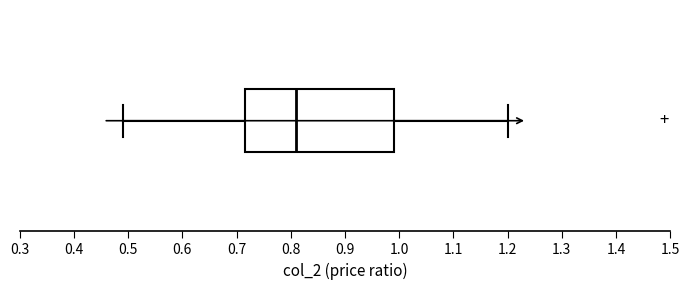

Where is the right edge of the box on the x-axis? The values are not printed on the chart, so give them approximately, as read against the axis.

0.99